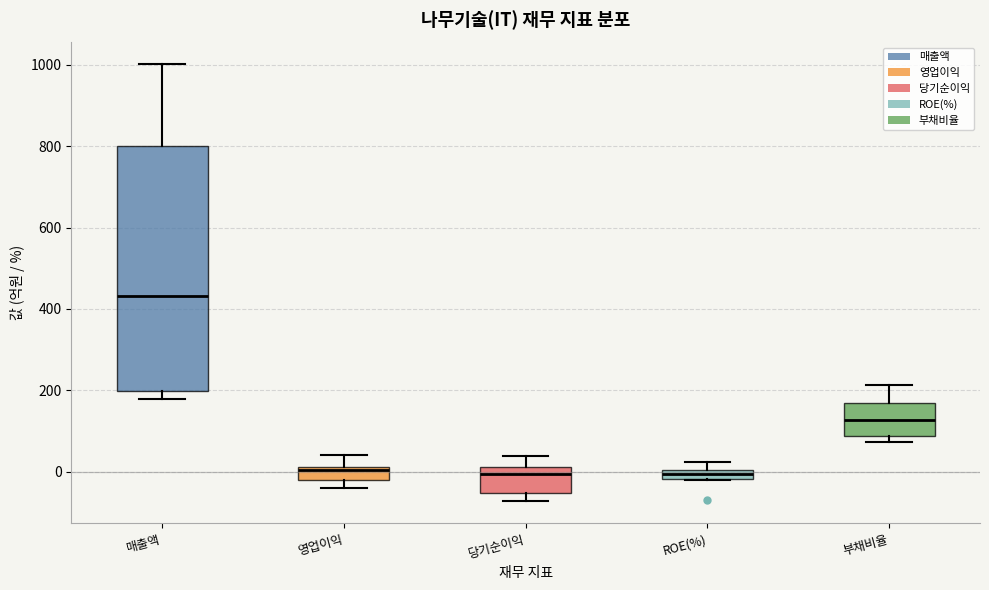

Where is the lower edge of the box for 당기순이익 on the y-axis? The values are not printed on the chart, so give them approximately, as read against the axis.

-60